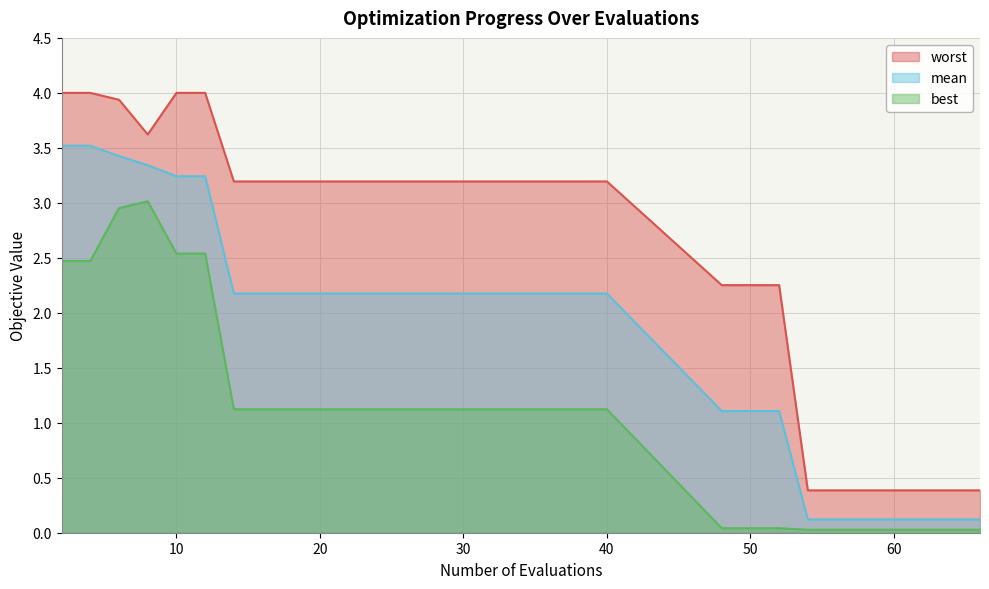

True or false: mean and best cross at least once.

False